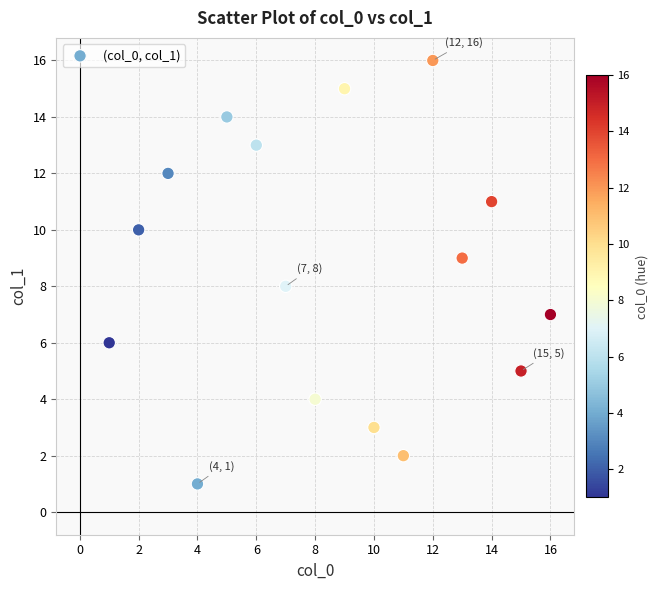

What is the range of Y values (max minus min)?

15